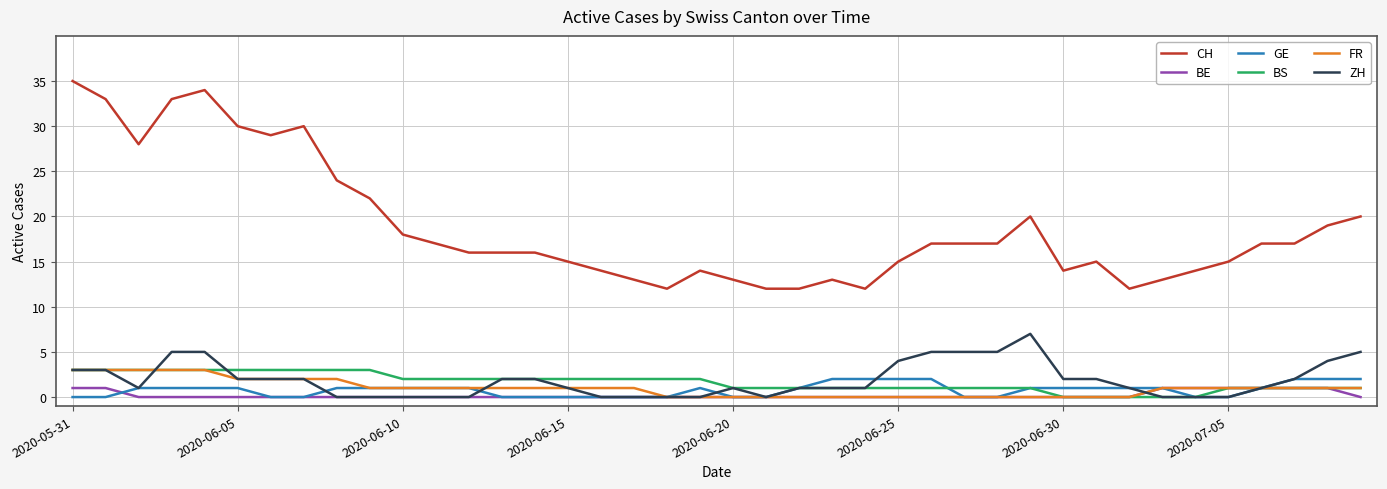

What is the difference between the second highest and minimum values in the BS series?

3